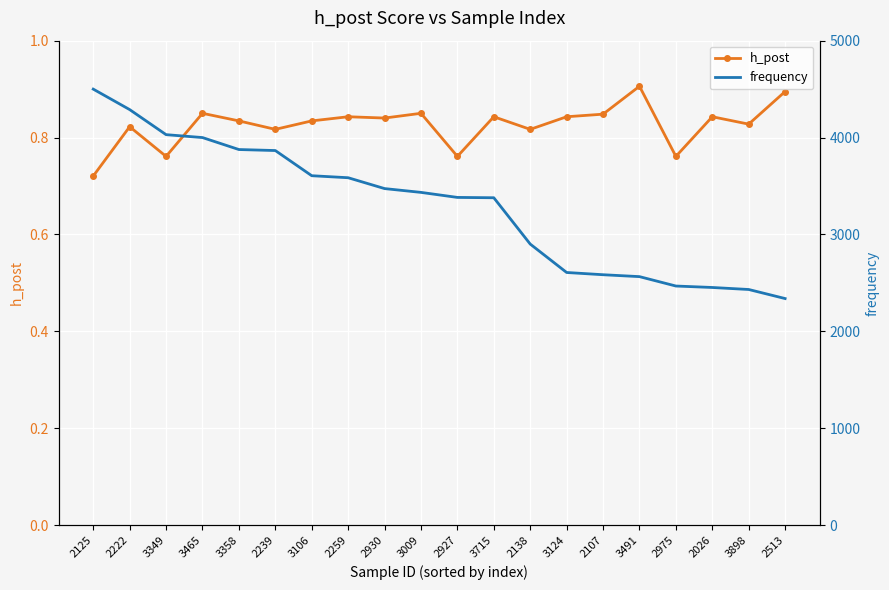

What is the difference between the highest and lowest values at 3491?

2564.3